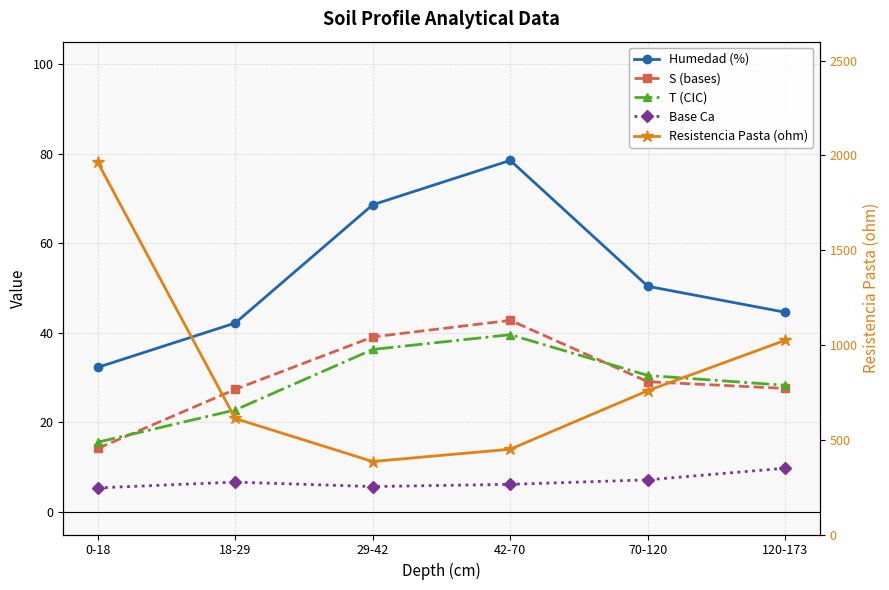

Is it true that S (bases) equals 76.2 at 42-70?

False